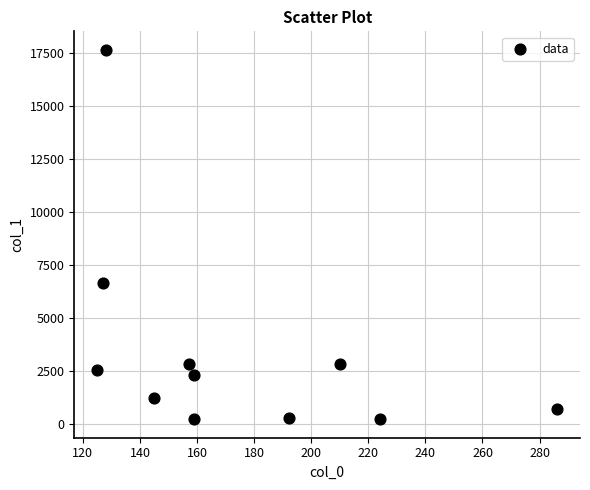

What Y value in the scatter plot is closest to 8957?

6674.4